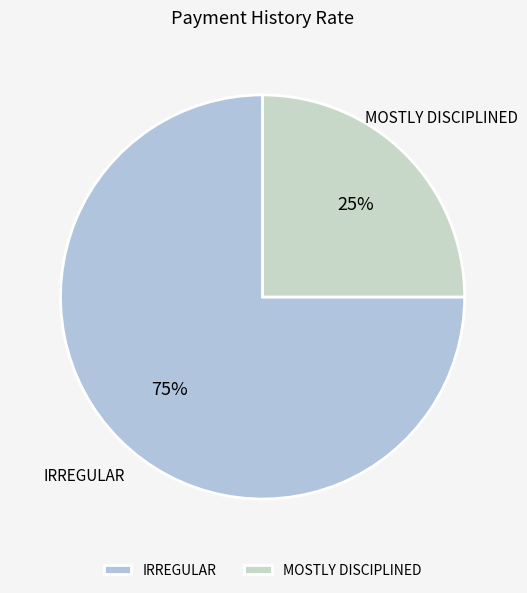

Does any single category account for the majority?

Yes